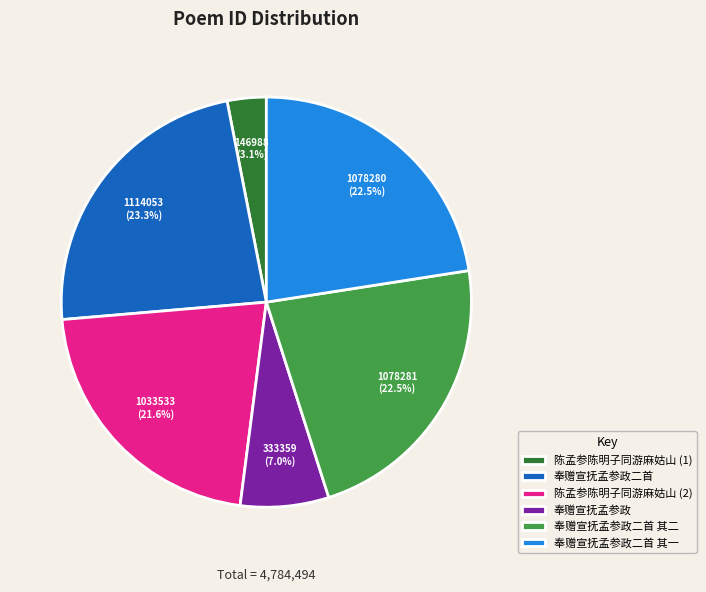

How much of the chart is everything except 奉赠宣抚孟参政二首 其一?

77.5%